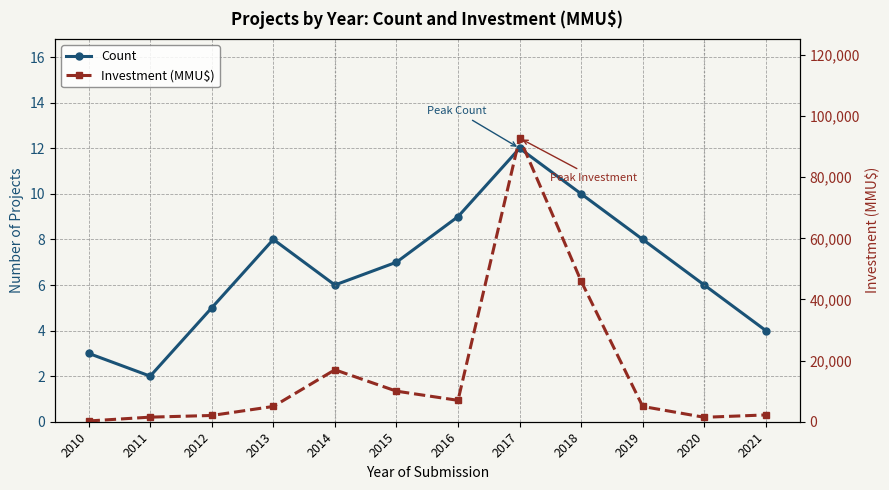

The value of Count at 2010 is 1. True or false?

False